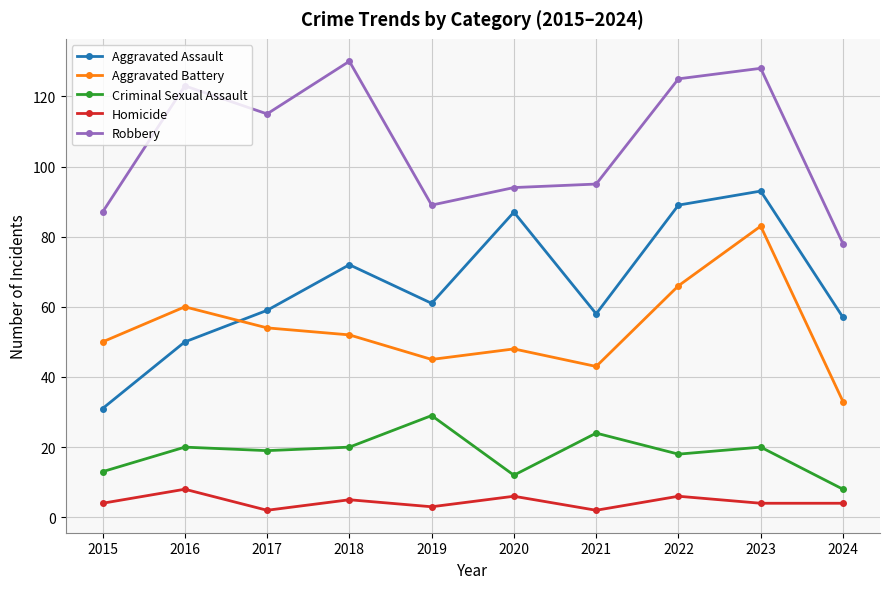

Count the number of data series in this chart.

5